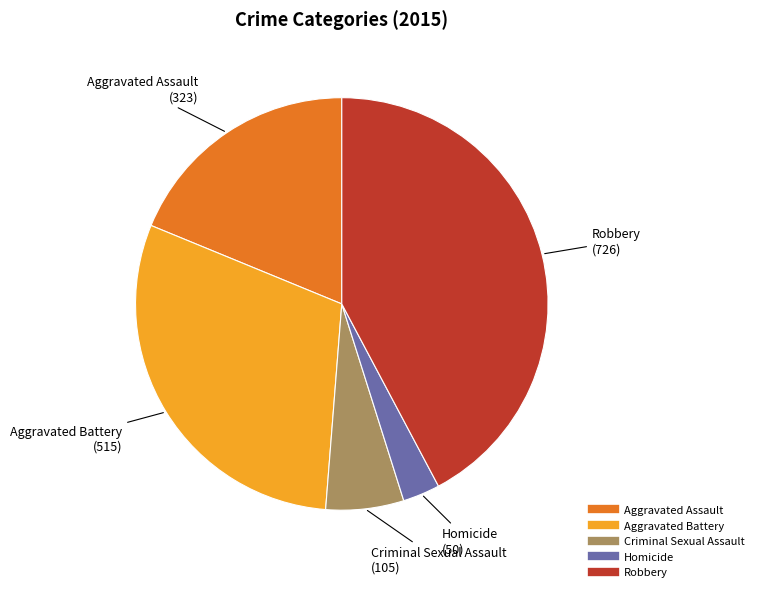

Is Aggravated Battery the majority of the pie?

No